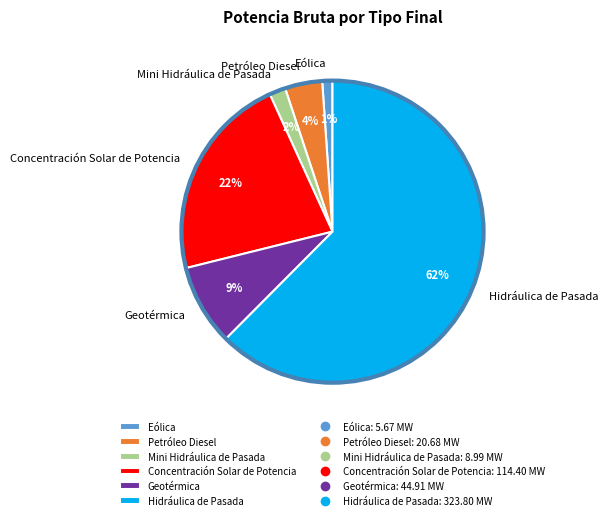

True or false: Eólica accounts for 11% of the total.

False